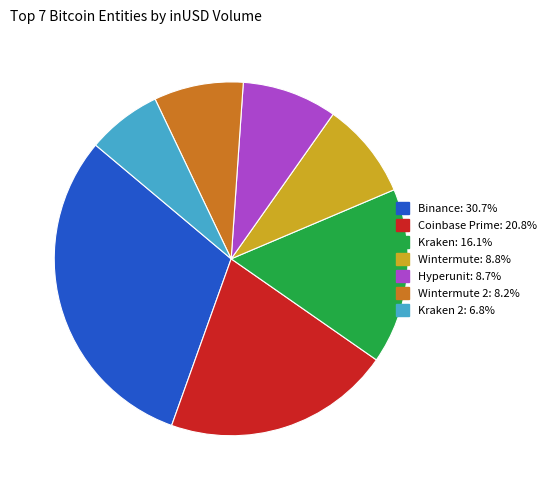

Is there a majority slice in this chart?

No